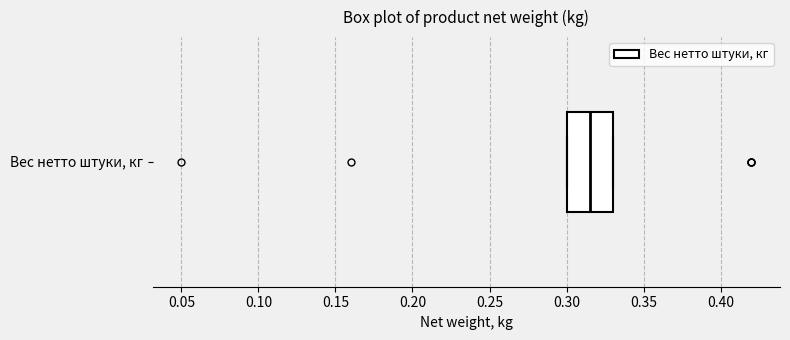

Where is the left edge of the box for Вес нетто штуки, кг on the x-axis? The values are not printed on the chart, so give them approximately, as read against the axis.

0.300